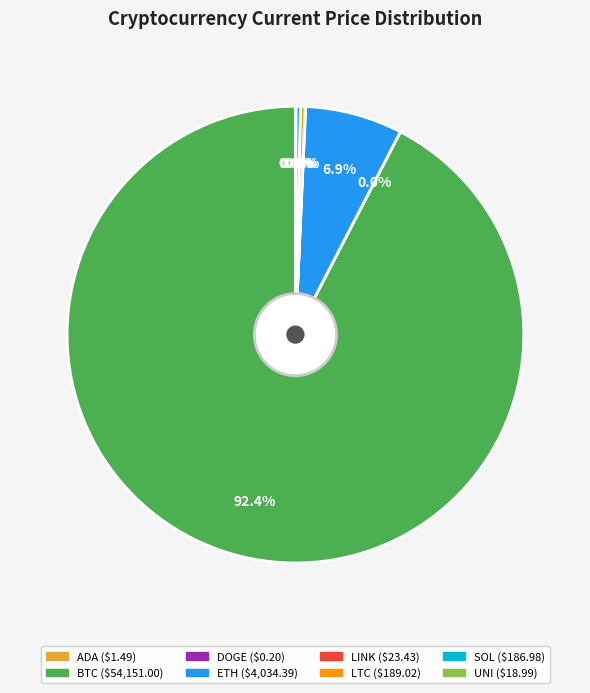

Is there any slice that represents more than half of the pie?

Yes